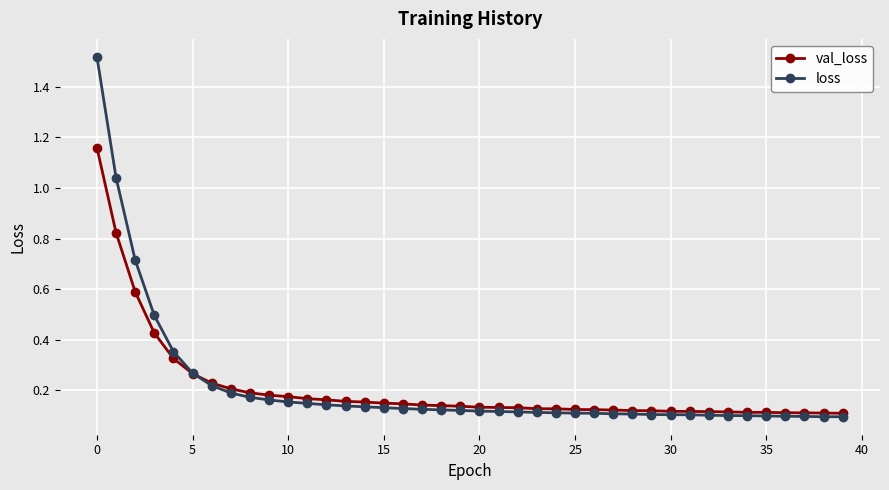

Count the number of categories in the chart.

40